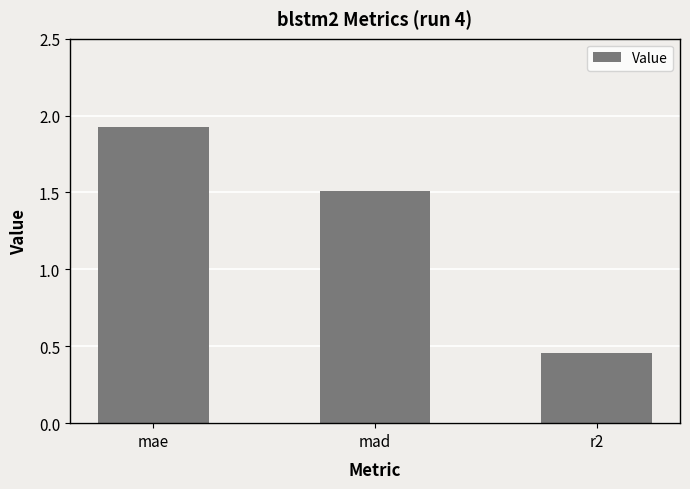

What is the label of the 2nd bar from the right?

mad